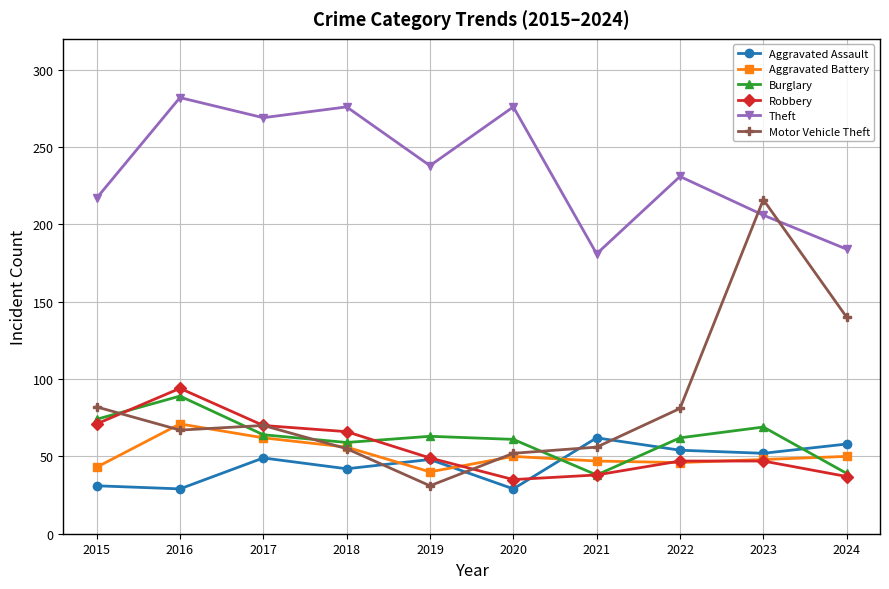

What are all the series names shown in the legend?

Aggravated Assault, Aggravated Battery, Burglary, Robbery, Theft, Motor Vehicle Theft